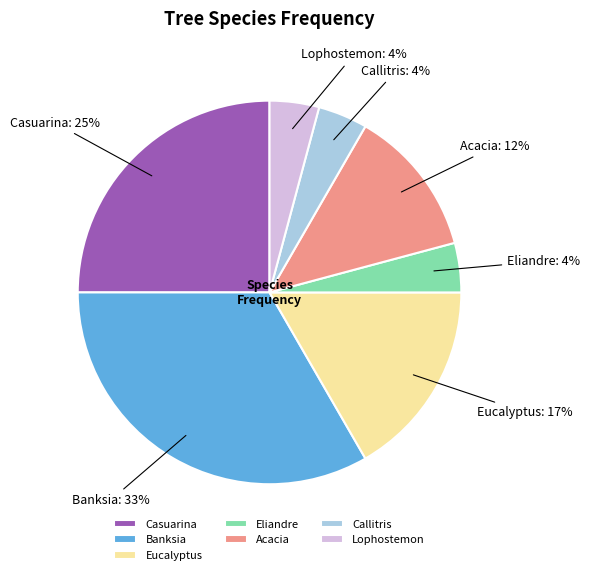

Count the number of slices in the pie.

7